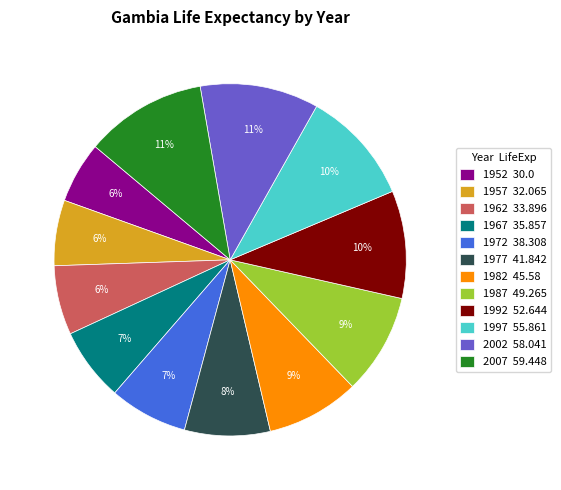

Is 1982 the majority of the pie?

No